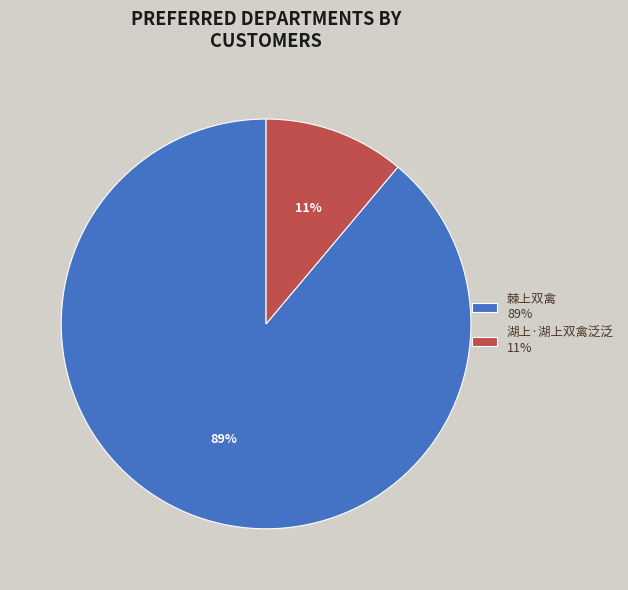

To the nearest percent, what percentage of the pie is 湖上·湖上双禽泛泛?

11%